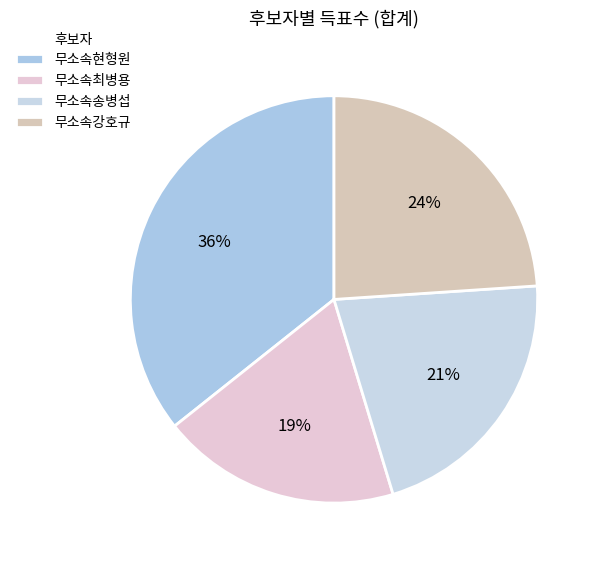

To the nearest percent, what is the difference between the largest and smallest slice percentages?

17%